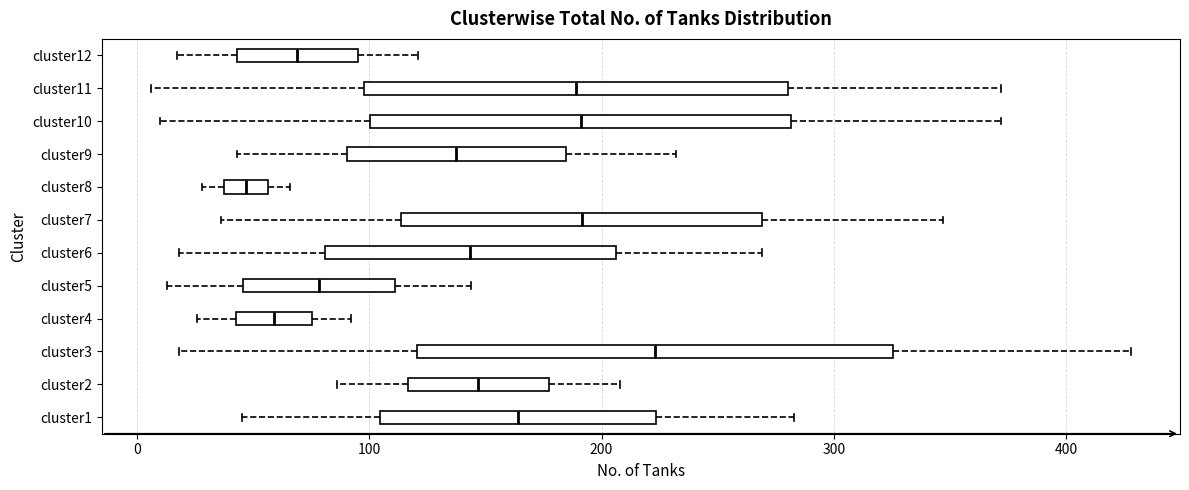

Which box has the furthest to the left median line?

cluster8